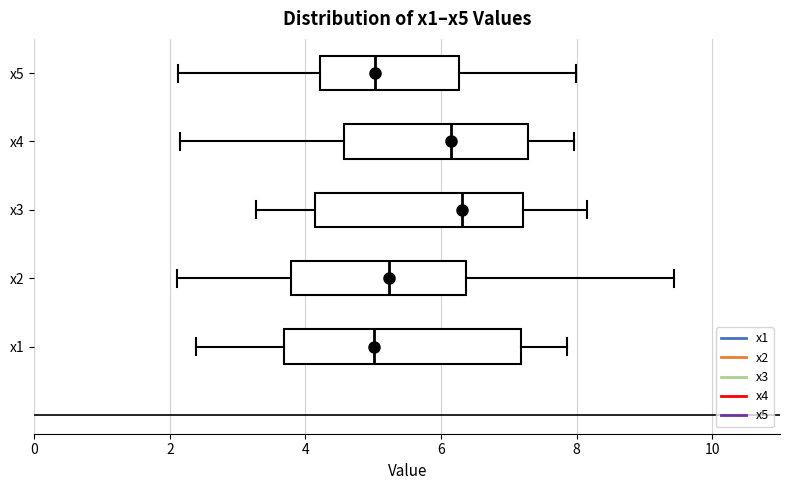

Which box is the widest, from its left edge to its right edge?

x1